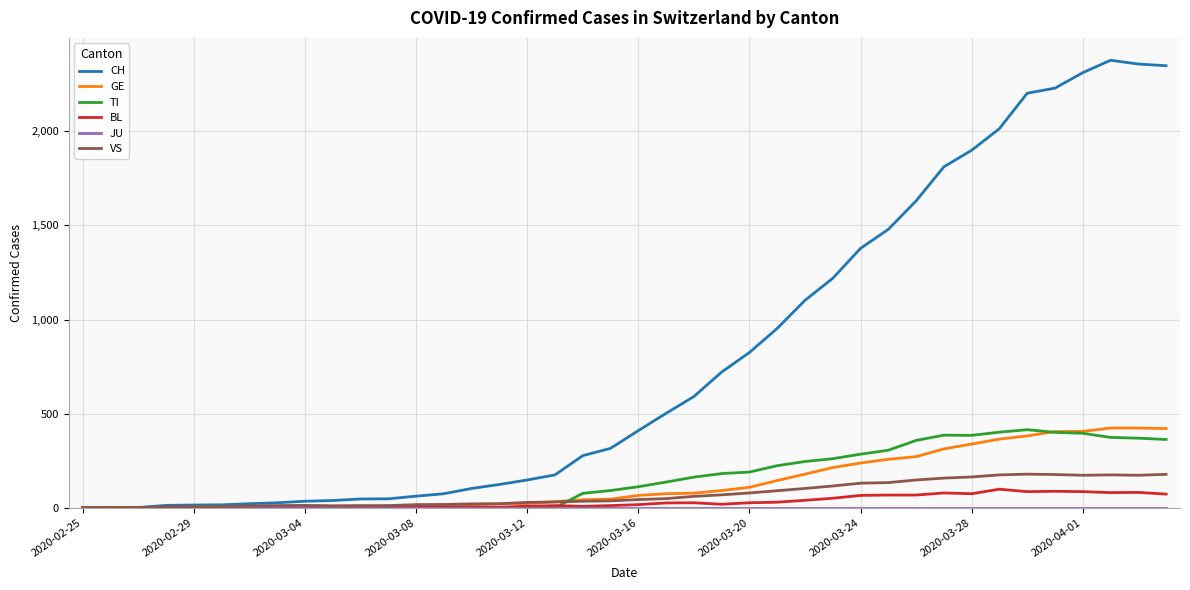

Which series has the largest total across all categories?

CH